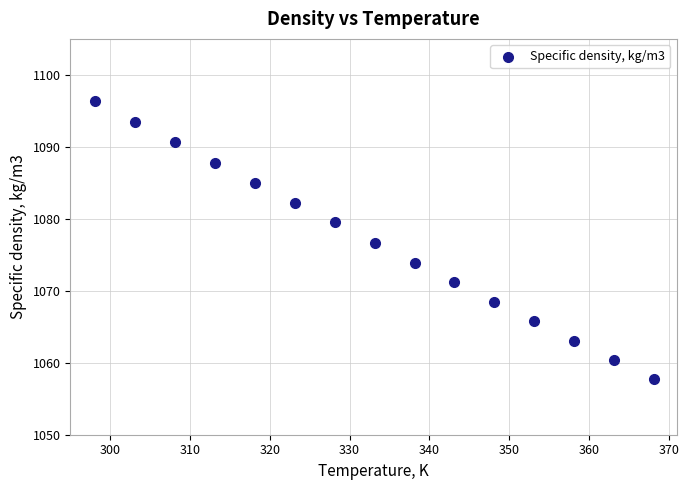

What is the range of Y values (max minus min)?

38.7